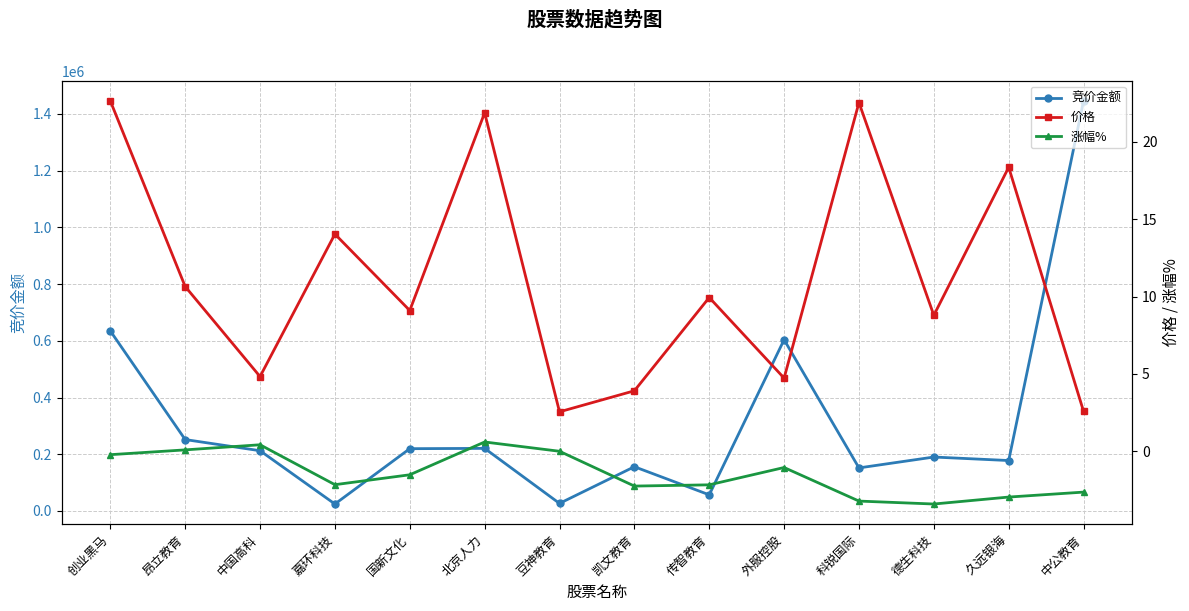

Read the 价格 value at 豆神教育.

2.5